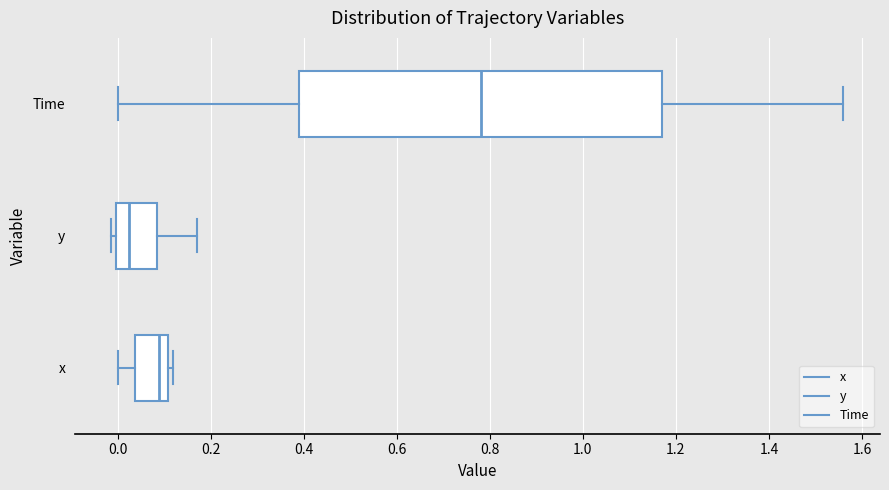

Reading bottom to top, transcribe this box plot: for each box, give where its median line is, the range the box spans, and where its two whiskers end, as read against the x-axis. The values are not printed on the chart, so give them approximately, as read against the axis.

x: median 0.08, box 0.04 to 0.10, whiskers 0.00 to 0.12
y: median 0.02, box 0.00 to 0.08, whiskers -0.02 to 0.16
Time: median 0.78, box 0.40 to 1.18, whiskers 0.00 to 1.56